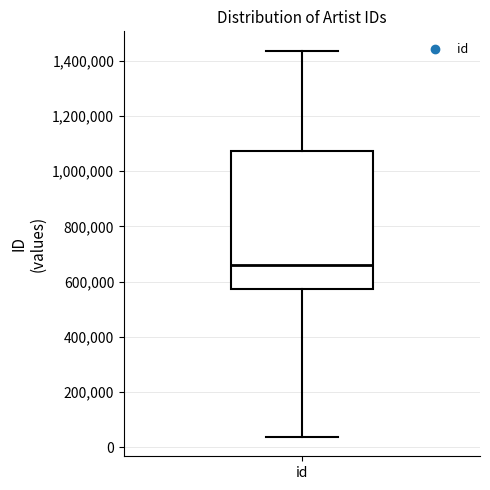

Read this box plot against the y-axis: the position of the median line, the range covered by the box, and the ends of both whiskers. The values are not printed on the chart, so give them approximately, as read against the axis.

median 660000, box 580000 to 1080000, whiskers 40000 to 1440000